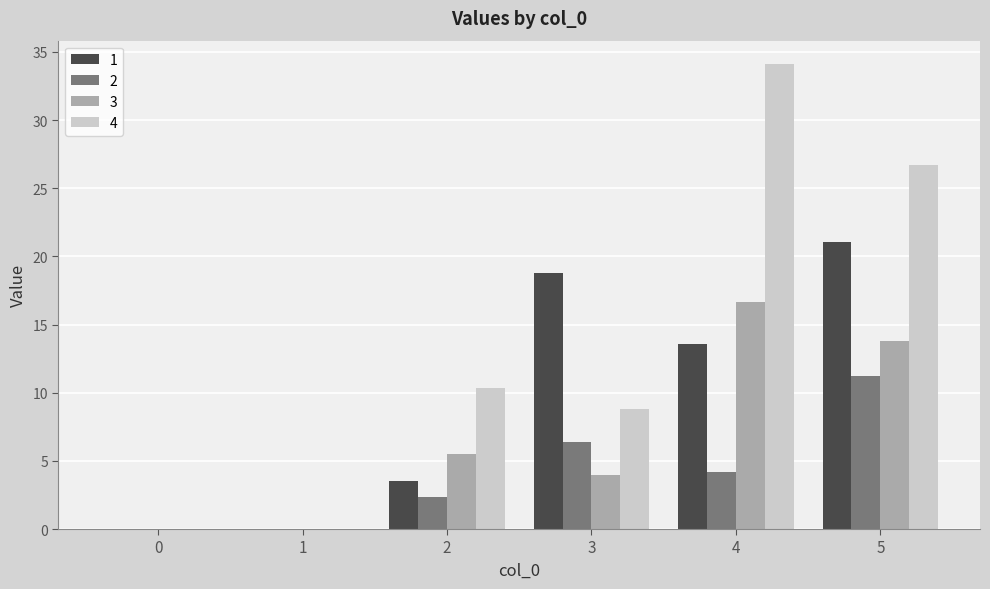

Where is 4 nearest to the value 17?

2